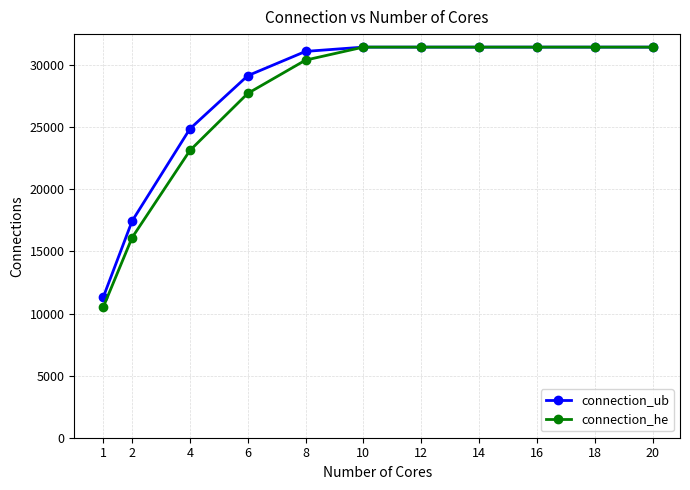

Reading right to left, what are all the values shown in this chart?

connection_ub: 20=31444	18=31444	16=31444	14=31444	12=31444	10=31444	8=31100	6=29143	4=24867	2=17443	1=11298
connection_he: 20=31444	18=31444	16=31444	14=31444	12=31444	10=31444	8=30398	6=27718	4=23125	2=16109	1=10502